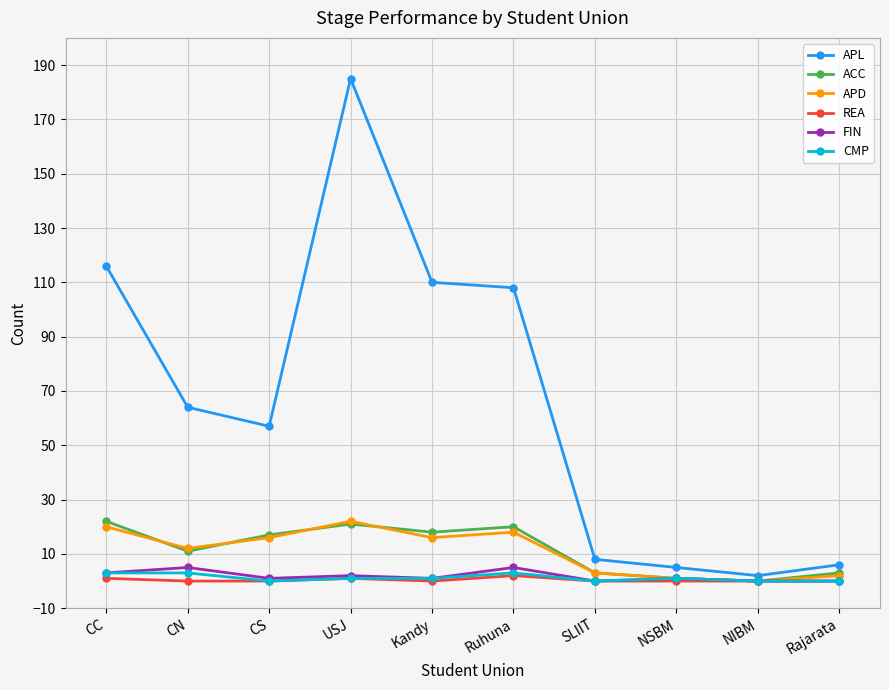

At which label does APL reach its peak?

USJ